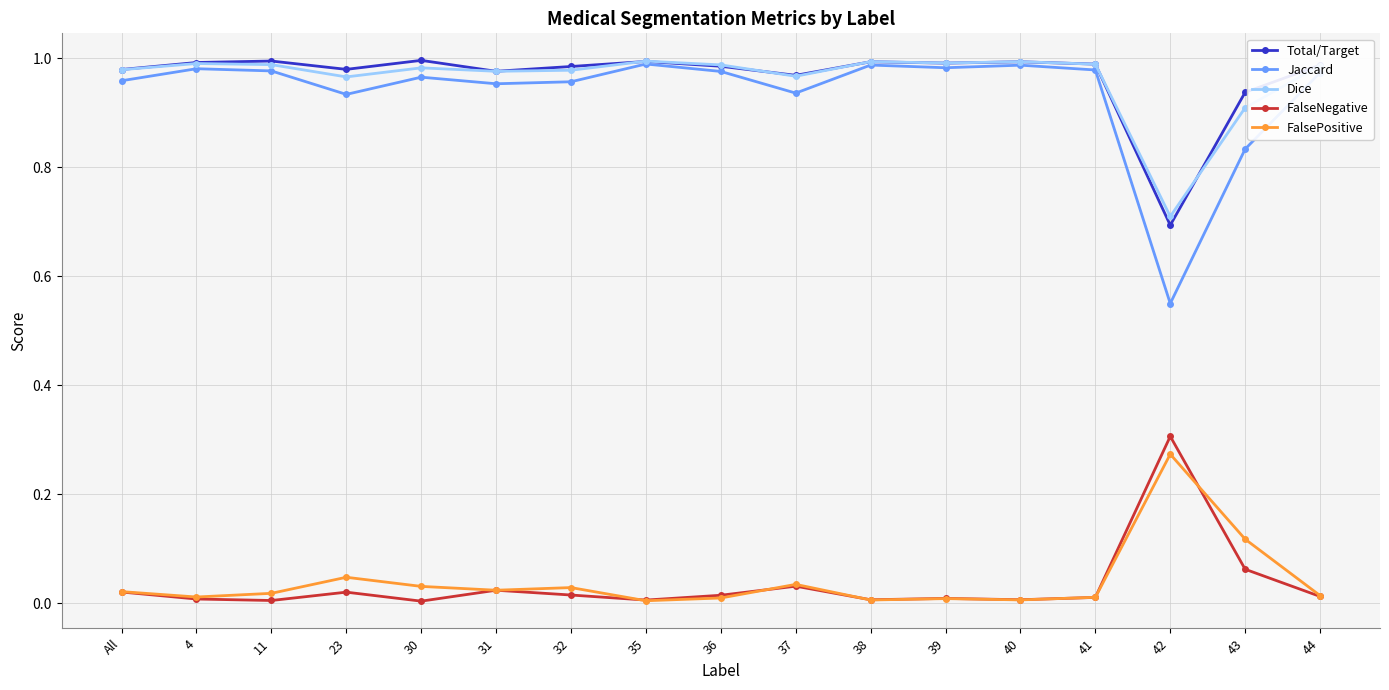

What is the label of the 13th point from the left?

40